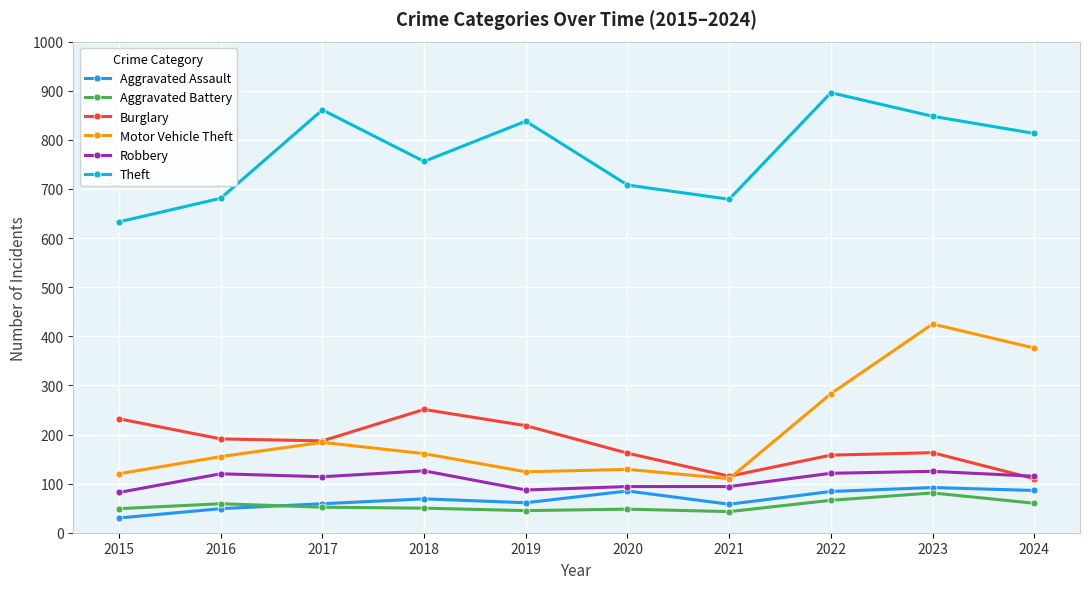

Which label corresponds to the largest value in the chart?

2022